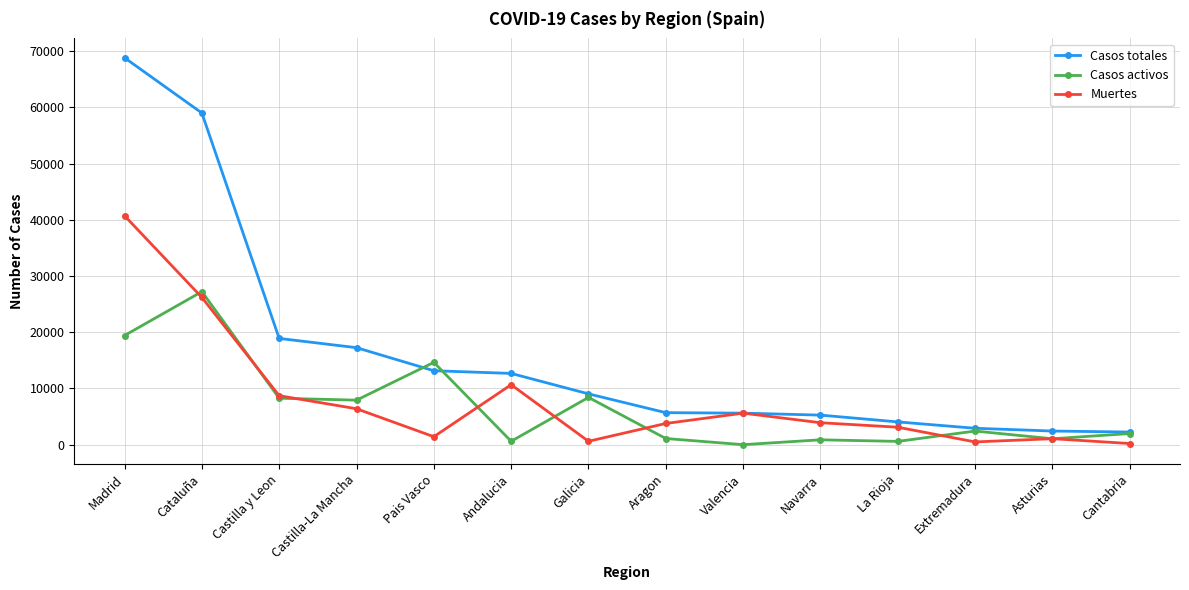

What is the maximum value shown in the chart?

68852